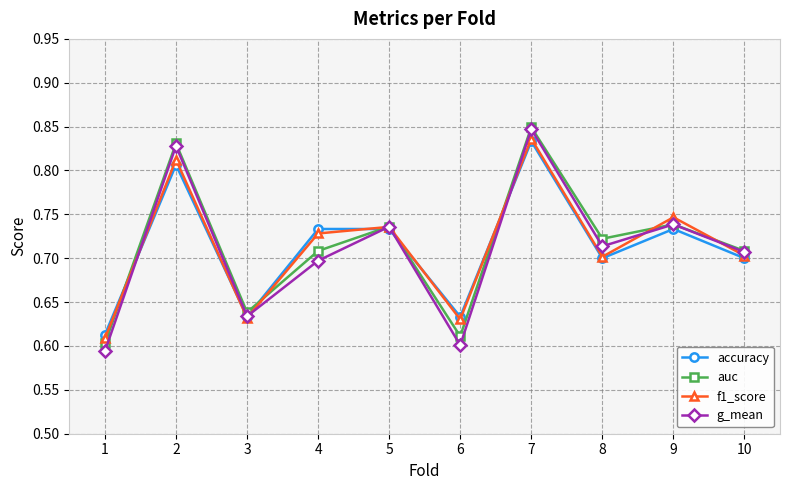

Which category has the highest value in the auc series?

7